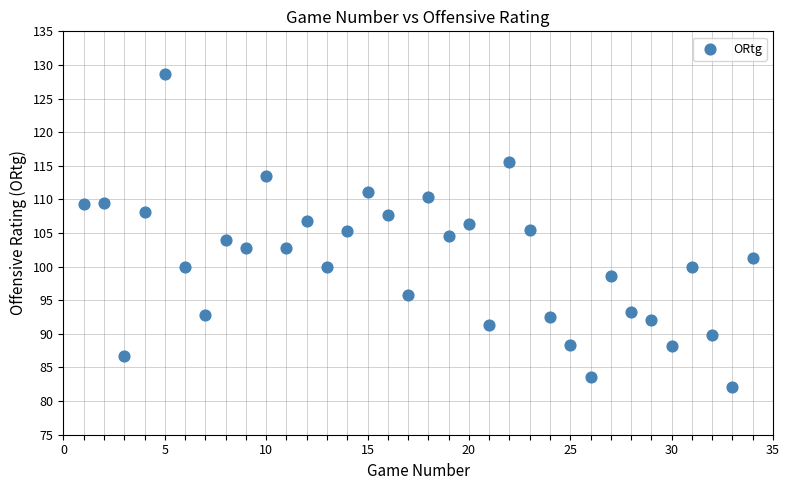

What is the range of Y values (max minus min)?

46.5